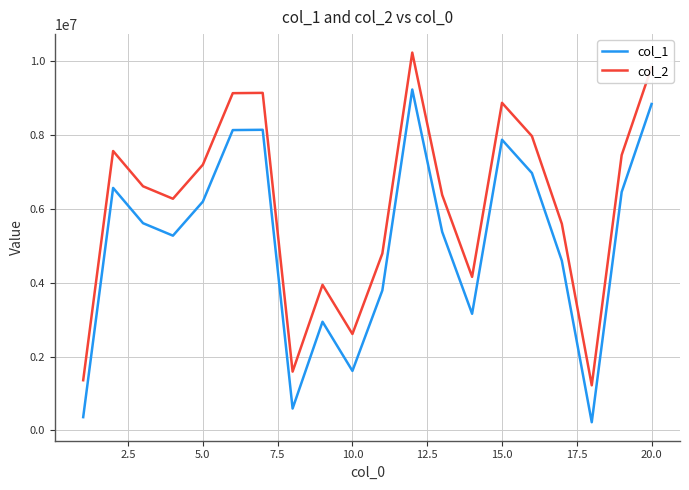

True or false: col_1 and col_2 cross at least once.

False